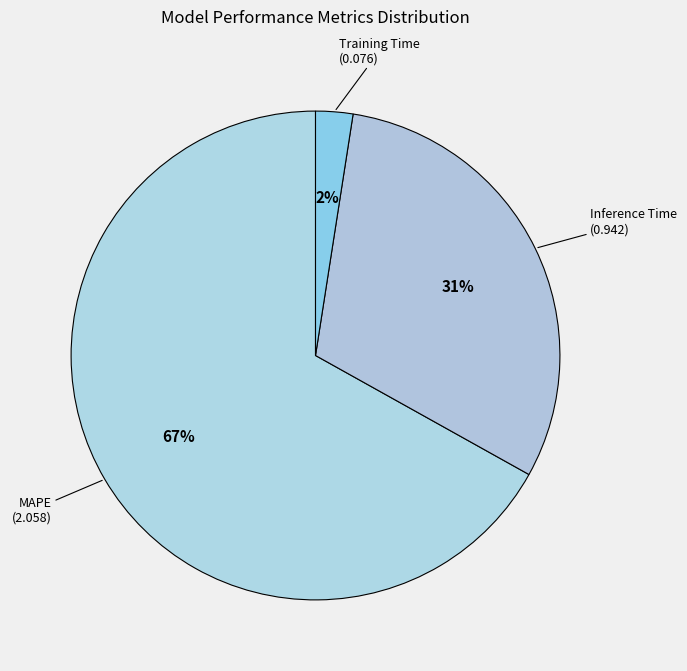

To the nearest percent, what portion does Inference Time represent?

31%